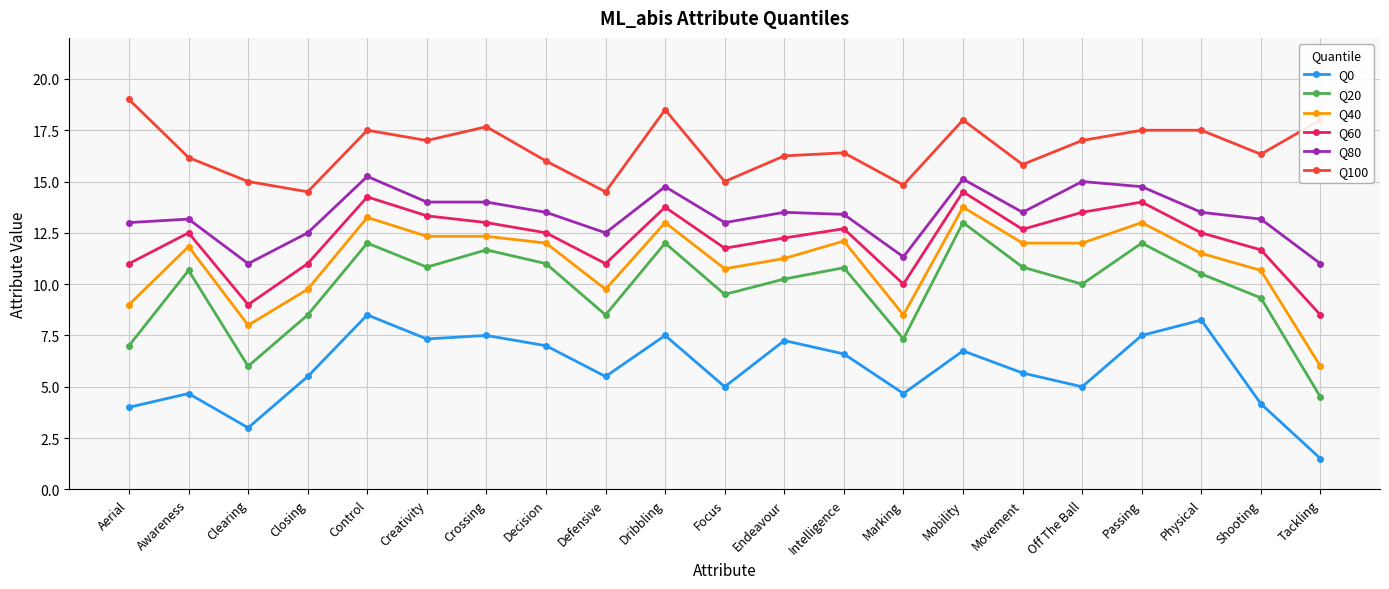

Between Awareness and Shooting, which series saw the biggest shift?

Q20